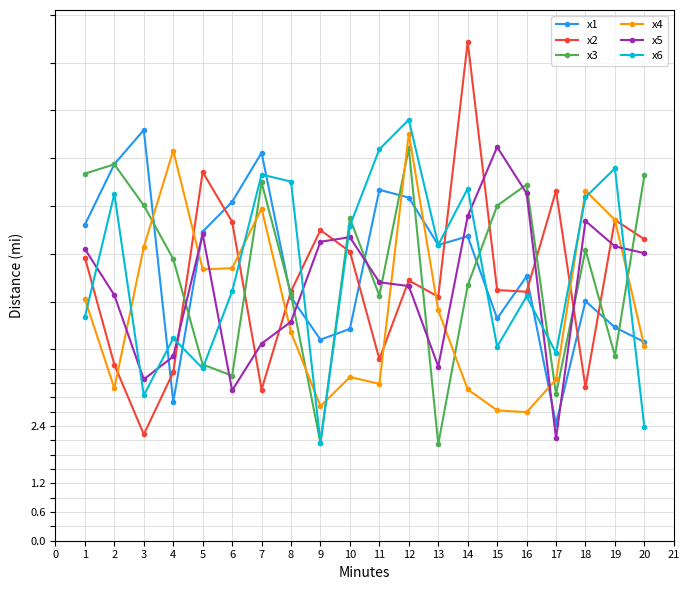

How many interior local peaks does the x2 series have?

6